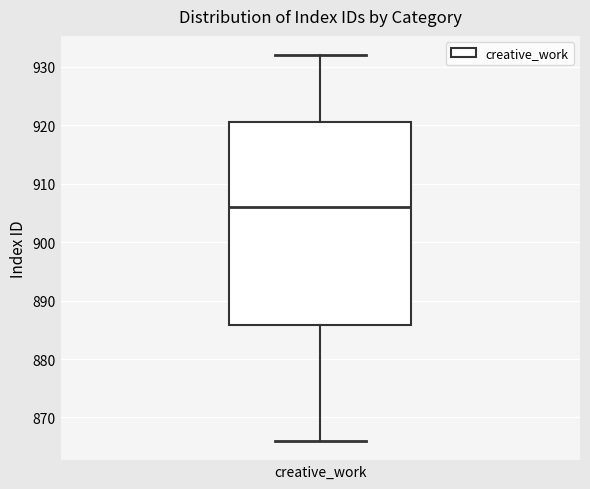

Read this box plot against the y-axis: the position of the median line, the range covered by the box, and the ends of both whiskers. The values are not printed on the chart, so give them approximately, as read against the axis.

median 906, box 886 to 921, whiskers 866 to 932